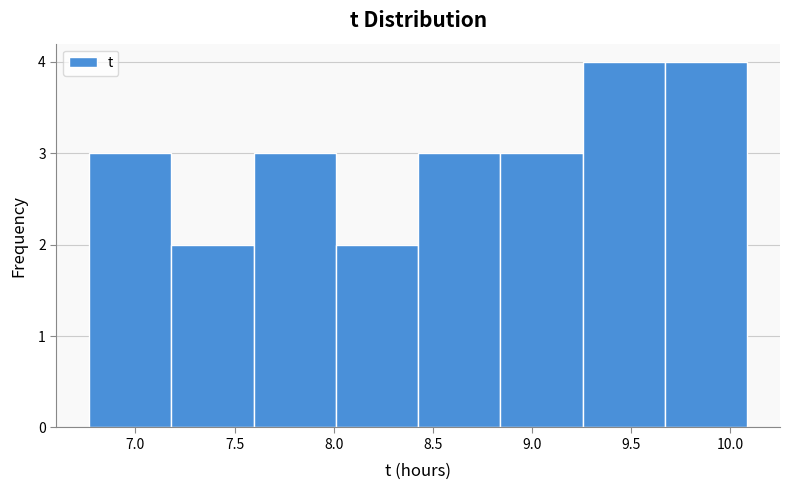

Reading left to right, list every bar in this chart as the range it spans on the x-axis followed by its height. Neither the bar edges nor the heights are printed on the chart, so give them approximately, as read against the axes.

6.75 to 7.20: 3
7.20 to 7.60: 2
7.60 to 8.00: 3
8.00 to 8.45: 2
8.45 to 8.85: 3
8.85 to 9.25: 3
9.25 to 9.65: 4
9.65 to 10.10: 4